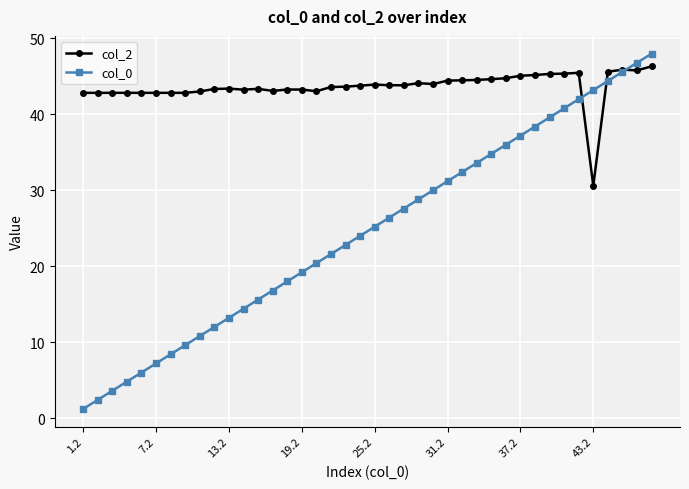

Which series has the largest range (max minus min)?

col_0